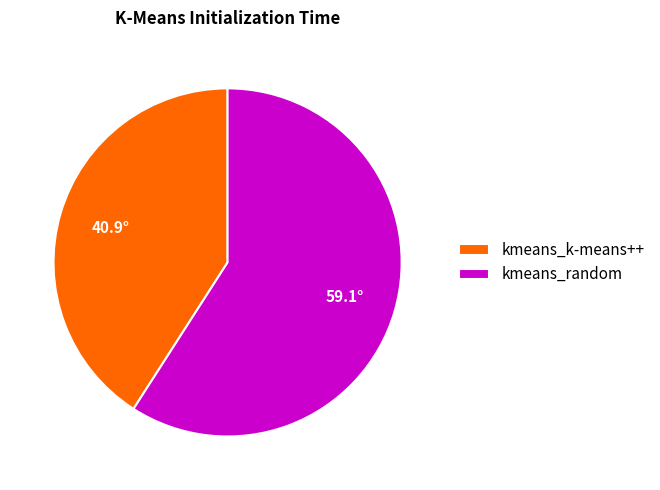

Which has a higher value, kmeans_random or kmeans_k-means++?

kmeans_random